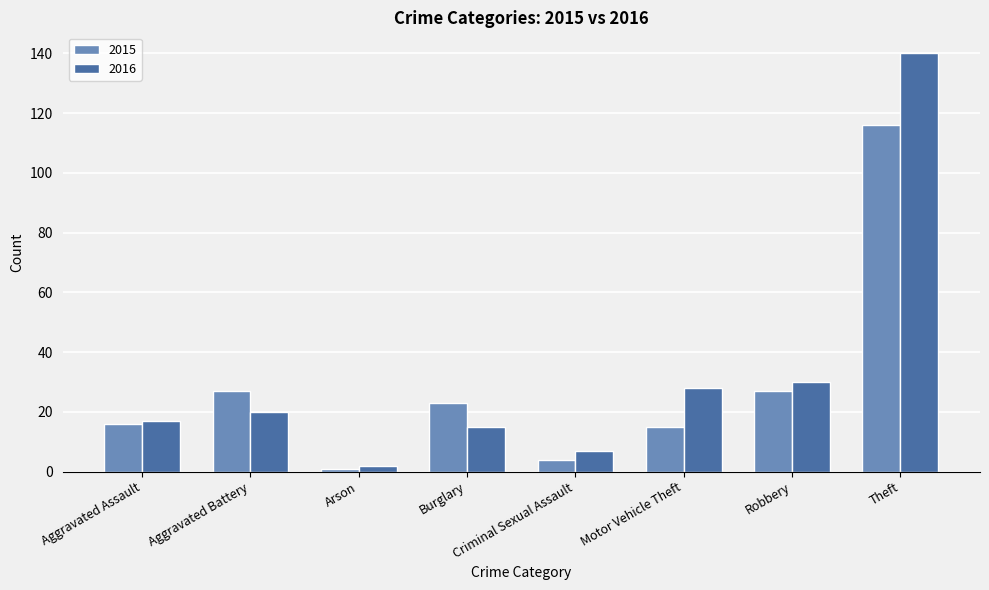

What are all the series names shown in the legend?

2015, 2016